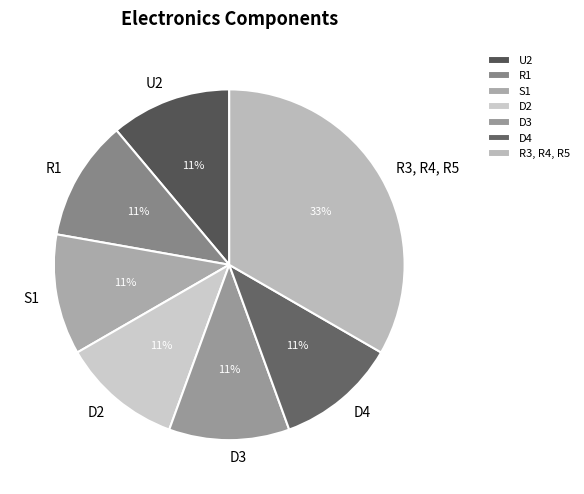

The D4 slice represents 11% of the pie. True or false?

True